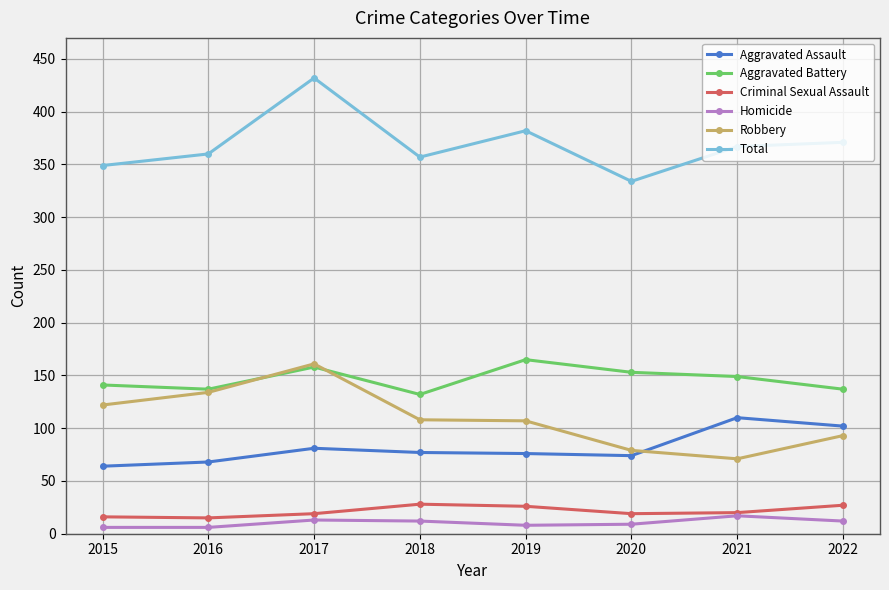

What value does the Homicide series have at 2017?

13